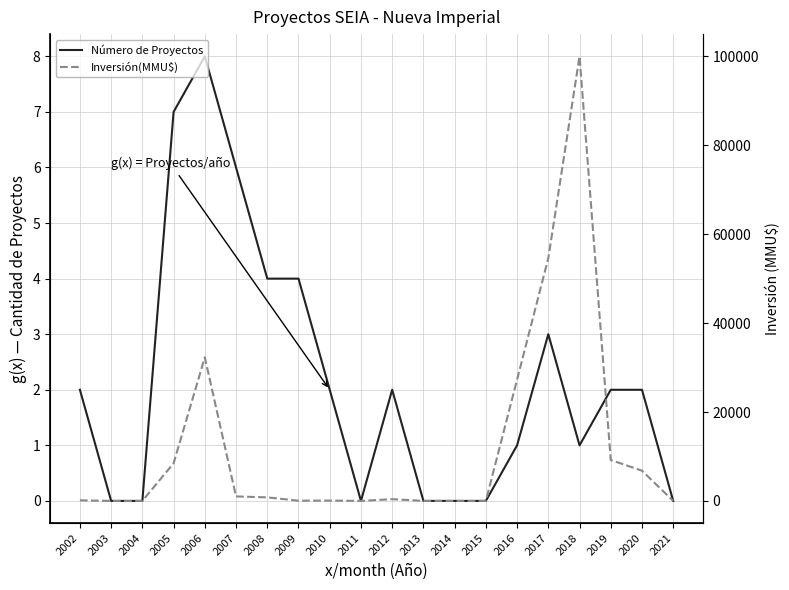

How many lines are shown in the chart?

2